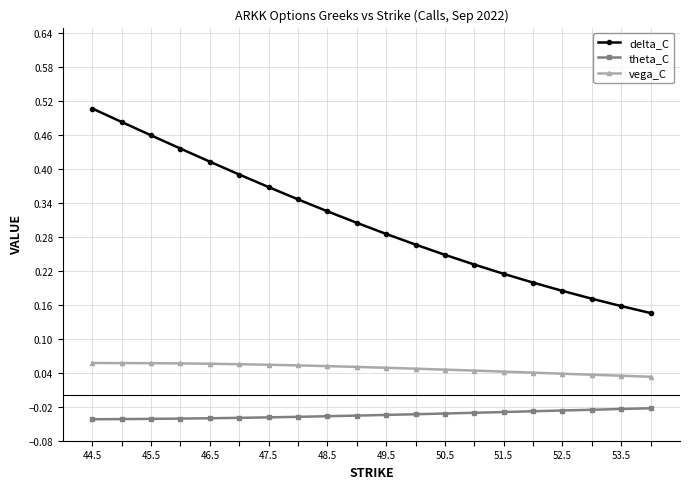

List the series in order of their peak value, lowest first.

theta_C, vega_C, delta_C